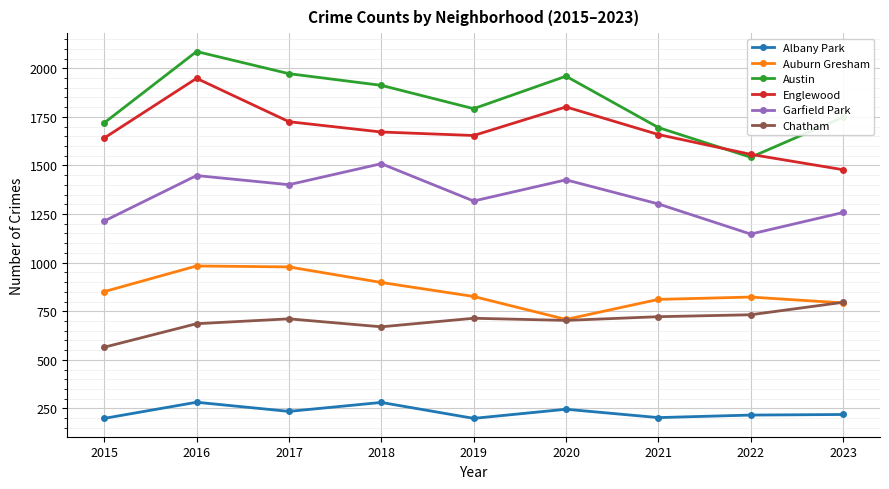

Rank the series at 2019 from lowest to highest value.

Albany Park, Chatham, Auburn Gresham, Garfield Park, Englewood, Austin